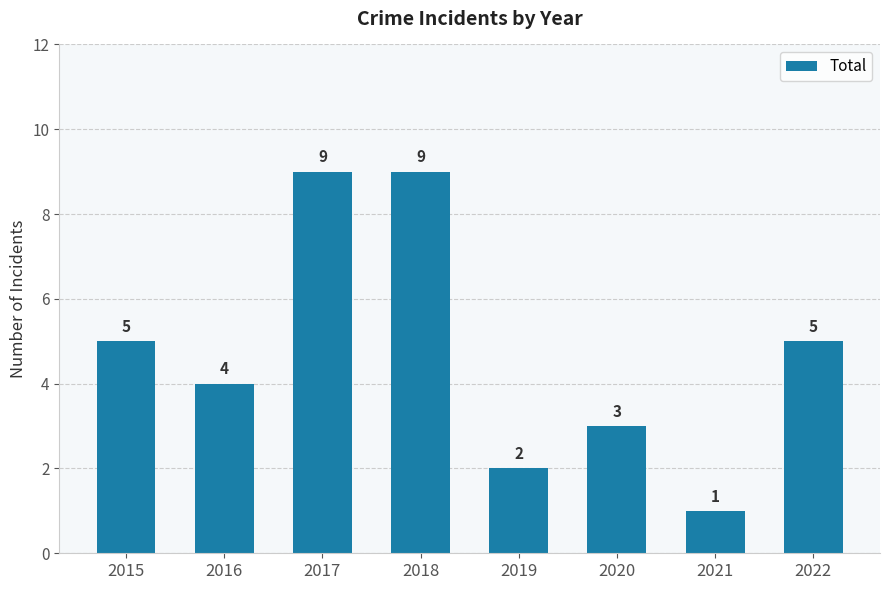

Reading right to left, transcribe all the data shown in this chart.

2022=5	2021=1	2020=3	2019=2	2018=9	2017=9	2016=4	2015=5